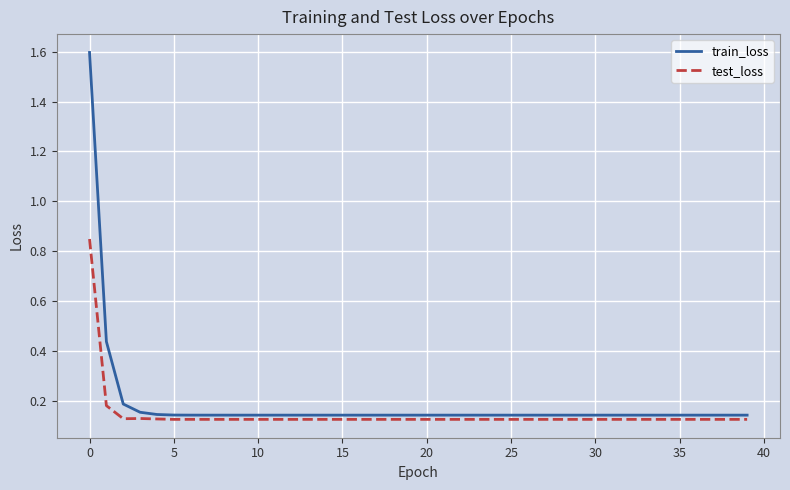

List the series in order of their overall mean, highest first.

train_loss, test_loss